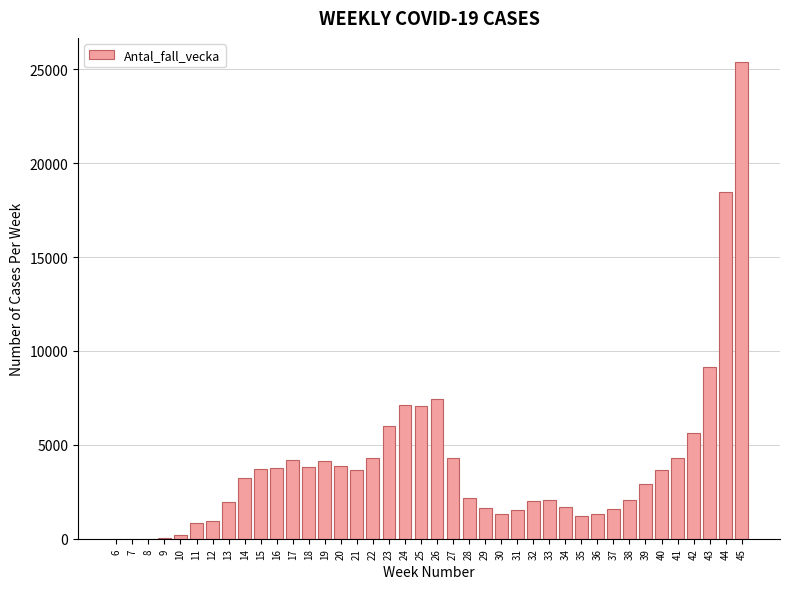

What is the change in value from 8 to 28?

+2179